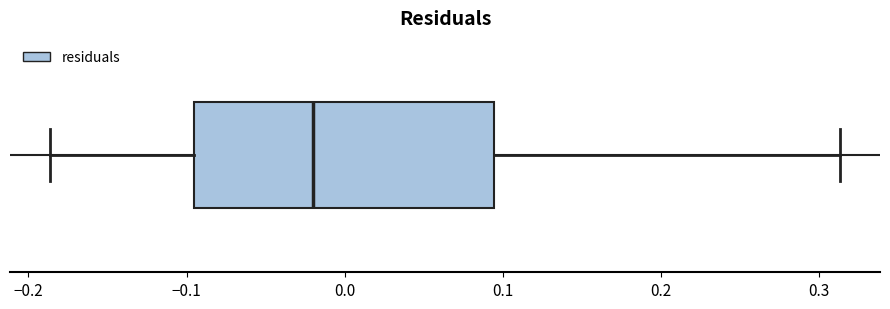

Transcribe this box plot: give where the median line is, the range the box spans, and where the two whiskers end, as read against the x-axis. The values are not printed on the chart, so give them approximately, as read against the axis.

median -0.02, box -0.10 to 0.09, whiskers -0.19 to 0.31